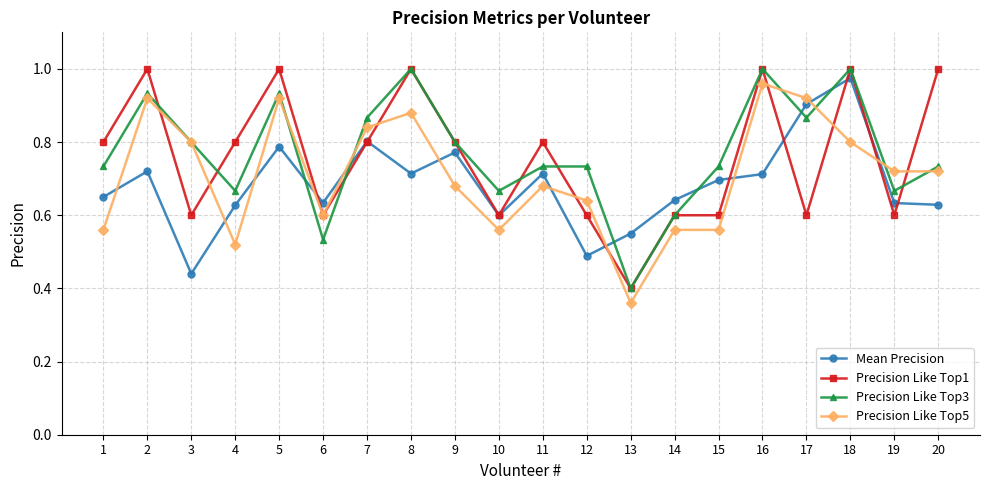

The value of Precision Like Top5 at 19 is 0.2. True or false?

False